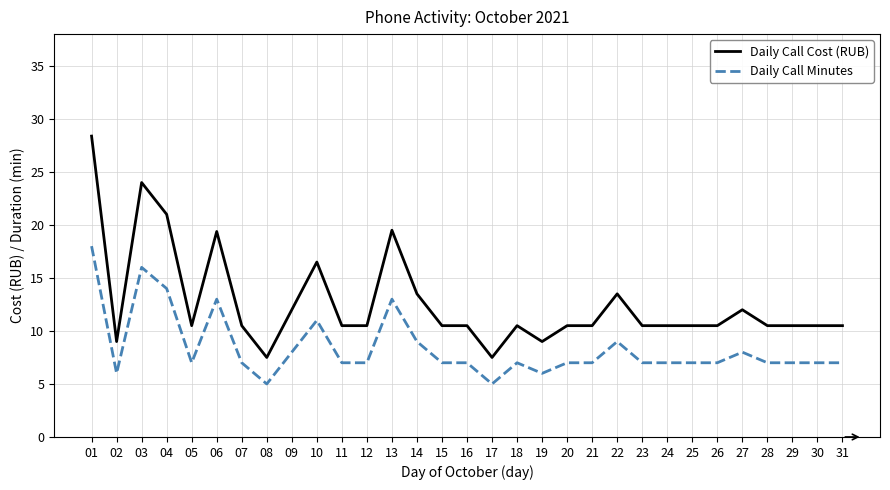

What are all the series names shown in the legend?

Daily Call Cost (RUB), Daily Call Minutes